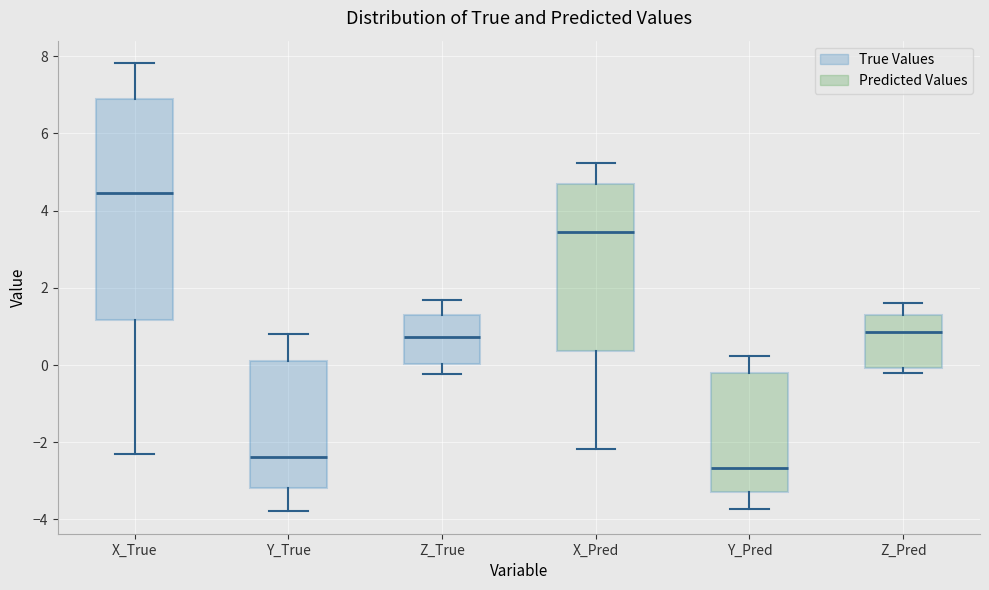

Which box is the tallest, from its lower edge to its upper edge?

X_True